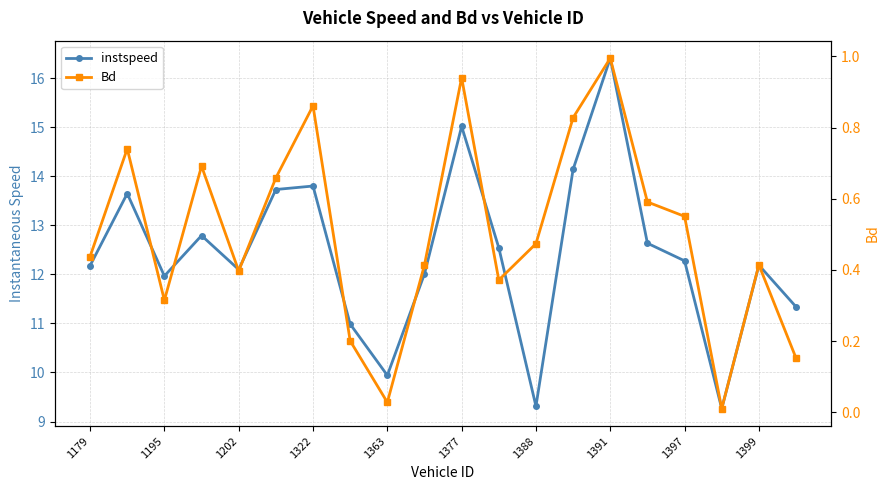

How many lines are shown in the chart?

2